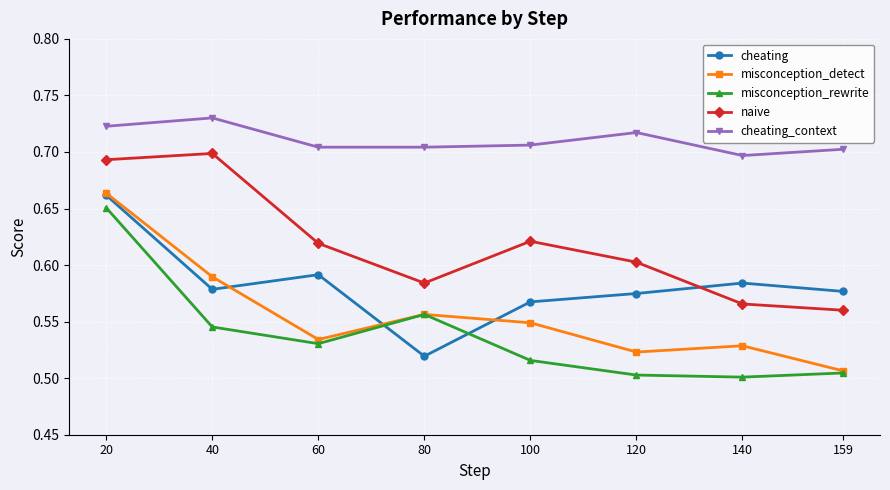

What is the difference between the misconception_detect values at 40 and 60?

0.1